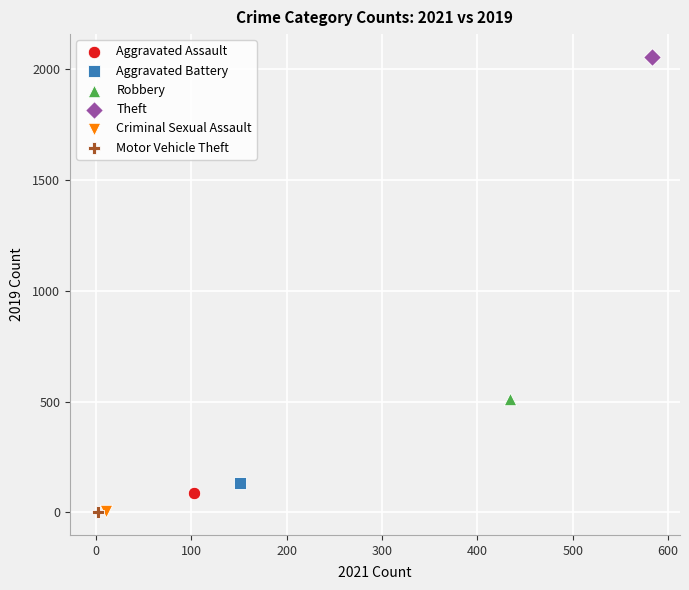

What are all the series names shown in the legend?

Aggravated Assault, Aggravated Battery, Robbery, Theft, Criminal Sexual Assault, Motor Vehicle Theft